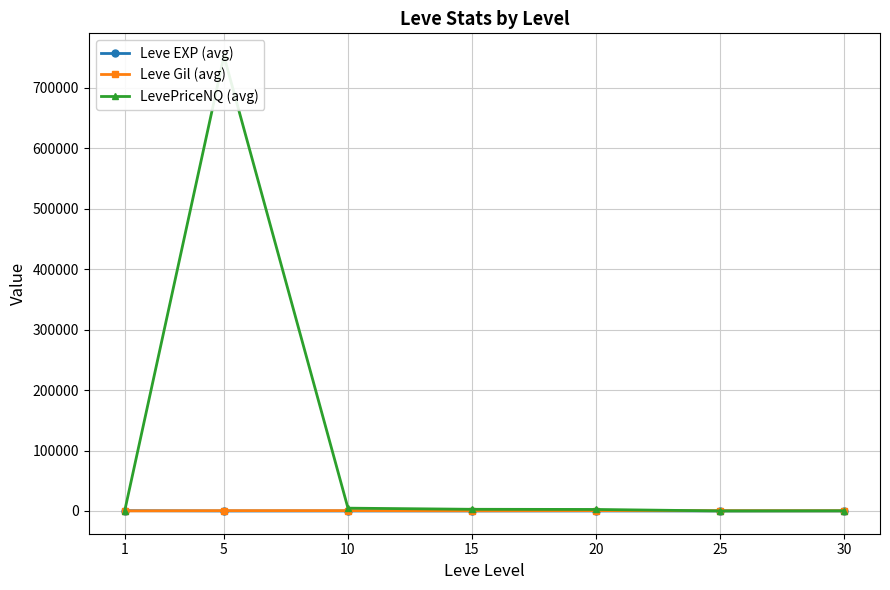

Between 1 and 10, which series saw the biggest shift?

LevePriceNQ (avg)